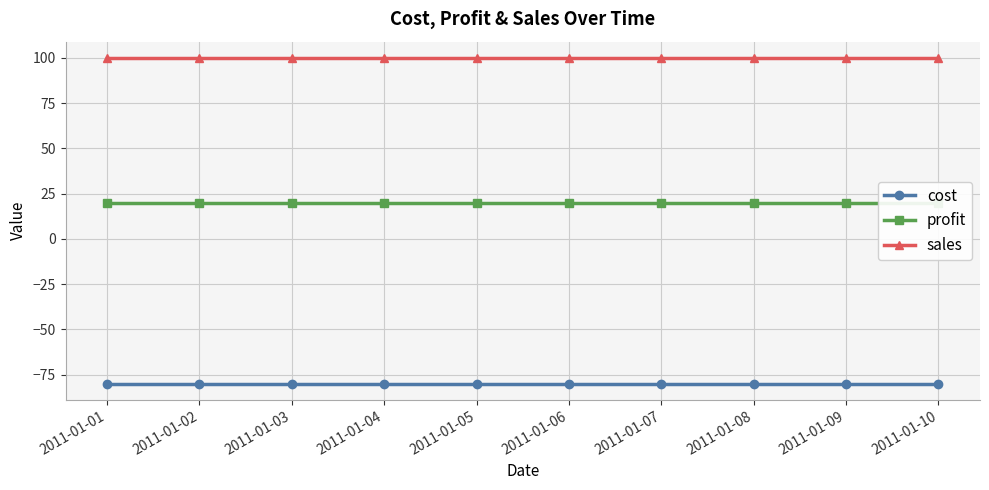

What is the difference between the highest and lowest values at 2011-01-05?

180